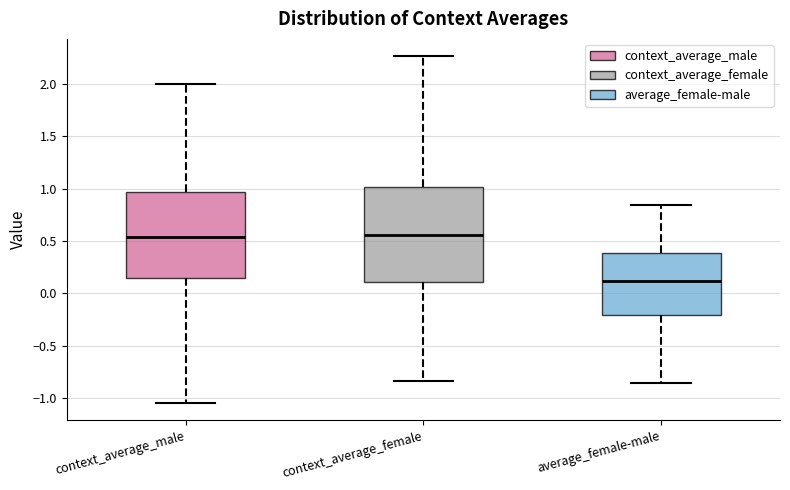

Reading left to right, transcribe this box plot: for each box, give where its median line is, the range the box spans, and where its two whiskers end, as read against the y-axis. The values are not printed on the chart, so give them approximately, as read against the axis.

context_average_male: median 0.55, box 0.15 to 0.95, whiskers -1.05 to 2.00
context_average_female: median 0.55, box 0.10 to 1.00, whiskers -0.85 to 2.25
average_female-male: median 0.10, box -0.20 to 0.40, whiskers -0.85 to 0.85